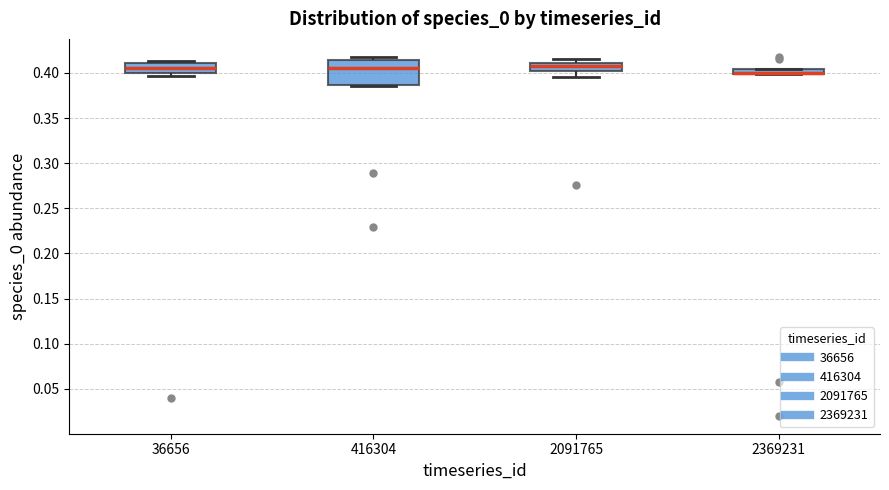

Which box is the tallest, from its lower edge to its upper edge?

416304